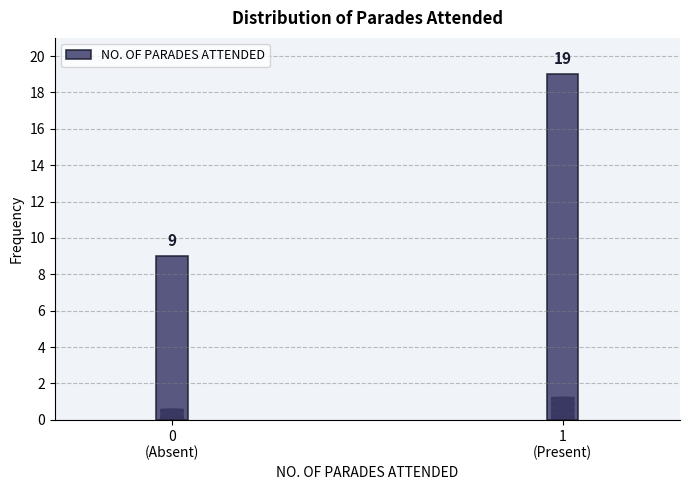

Reading left to right, what are all the values shown in this chart?

9	19